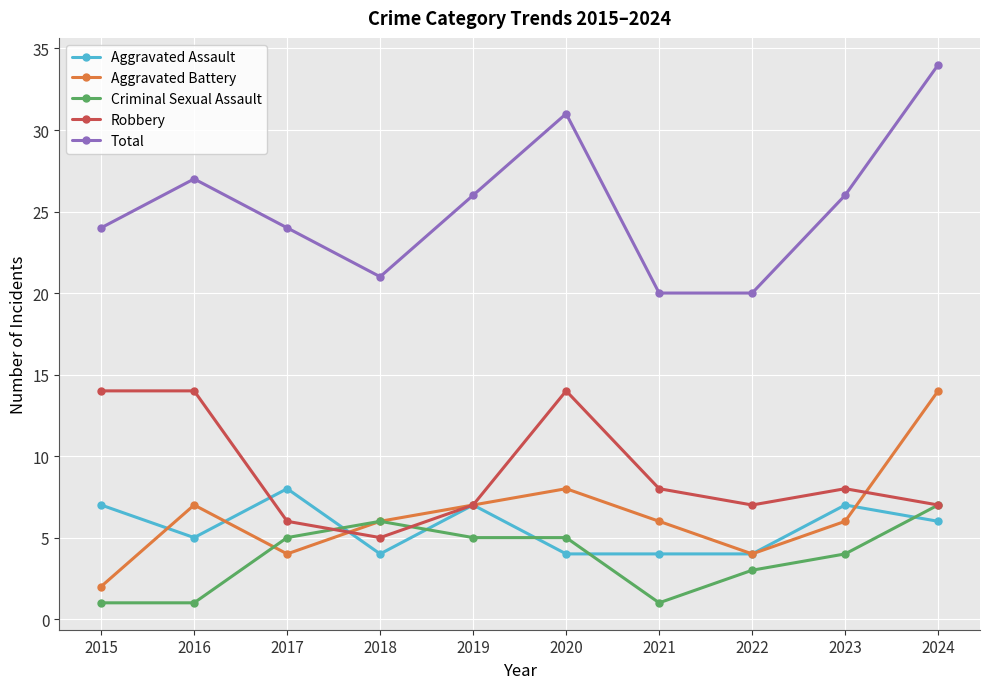

Does the chart have visible grid lines?

Yes